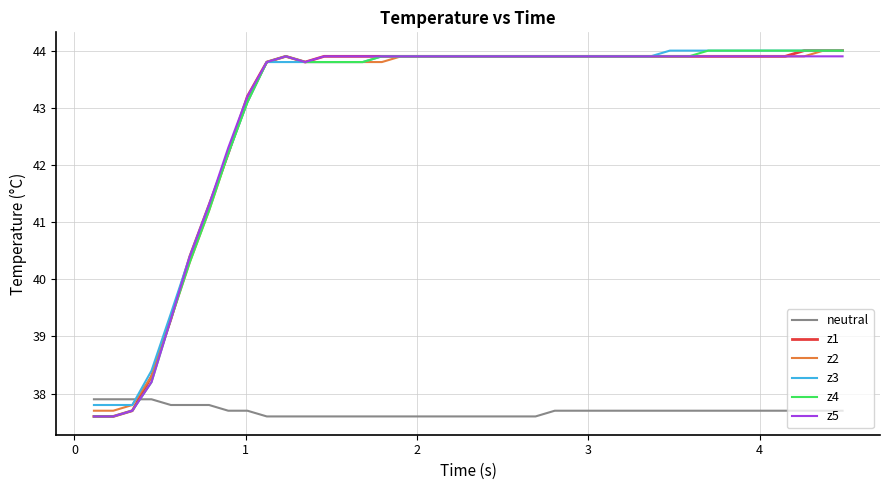

Does the chart have visible grid lines?

Yes